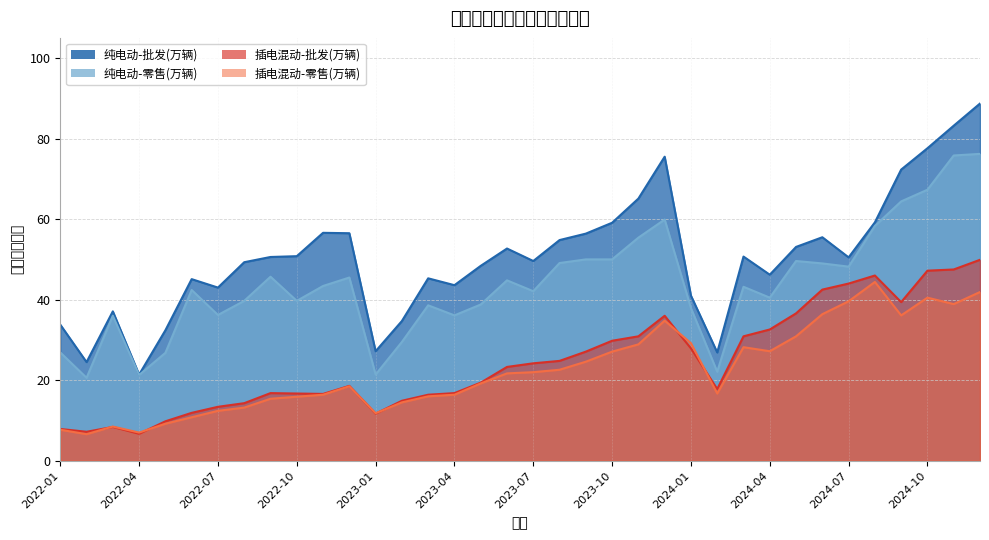

What is the approximate value of 纯电动-零售(万辆) at 2022-12?

45.5